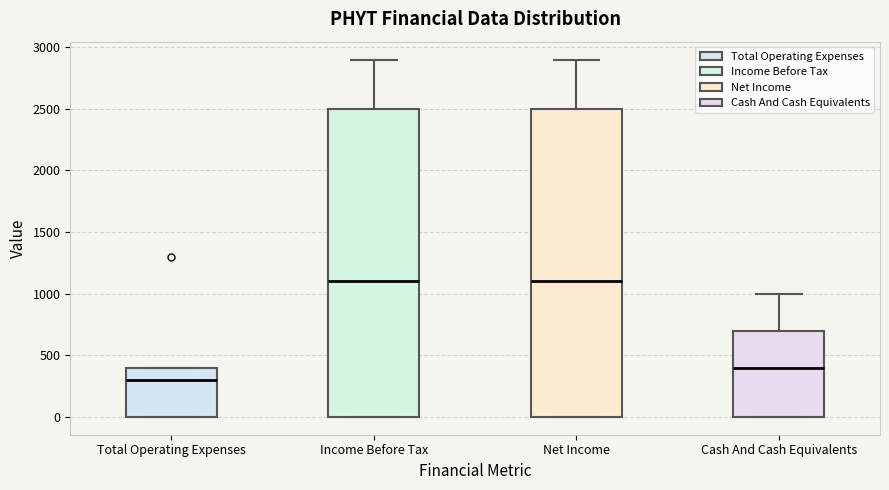

Where does the median line of the box for Income Before Tax sit on the y-axis? The values are not printed on the chart, so give them approximately, as read against the axis.

1100